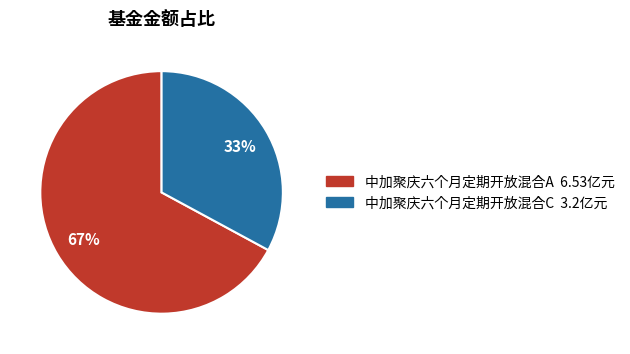

The 中加聚庆六个月定期开放混合A slice represents 67% of the pie. True or false?

True